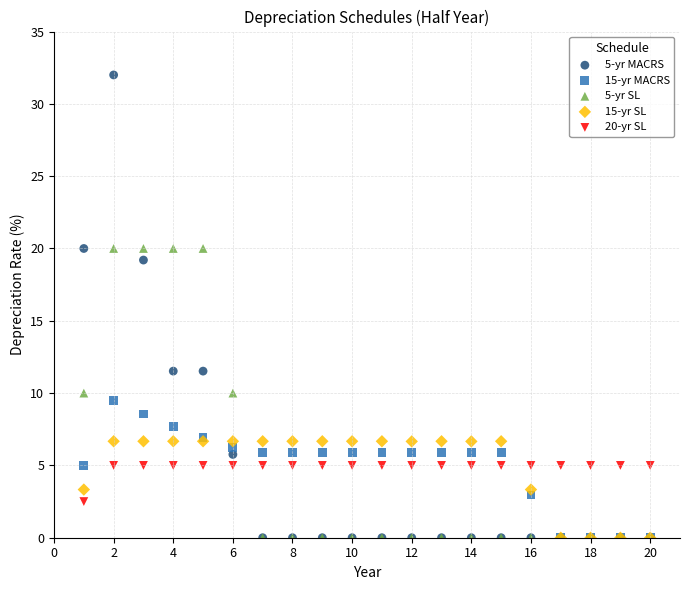

Across all series, what Y value is closest to 16?

19.2